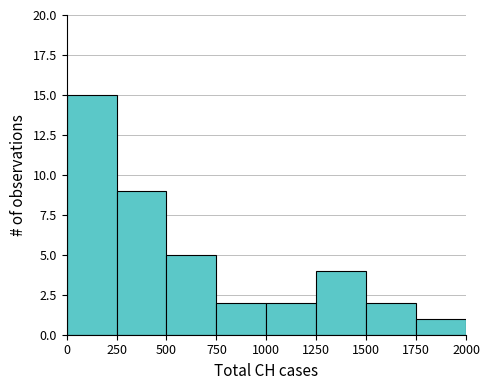

What is the height of the bar covering 0 to 250 on the x-axis? The values are not printed on the chart, so give them approximately, as read against the axis.

15